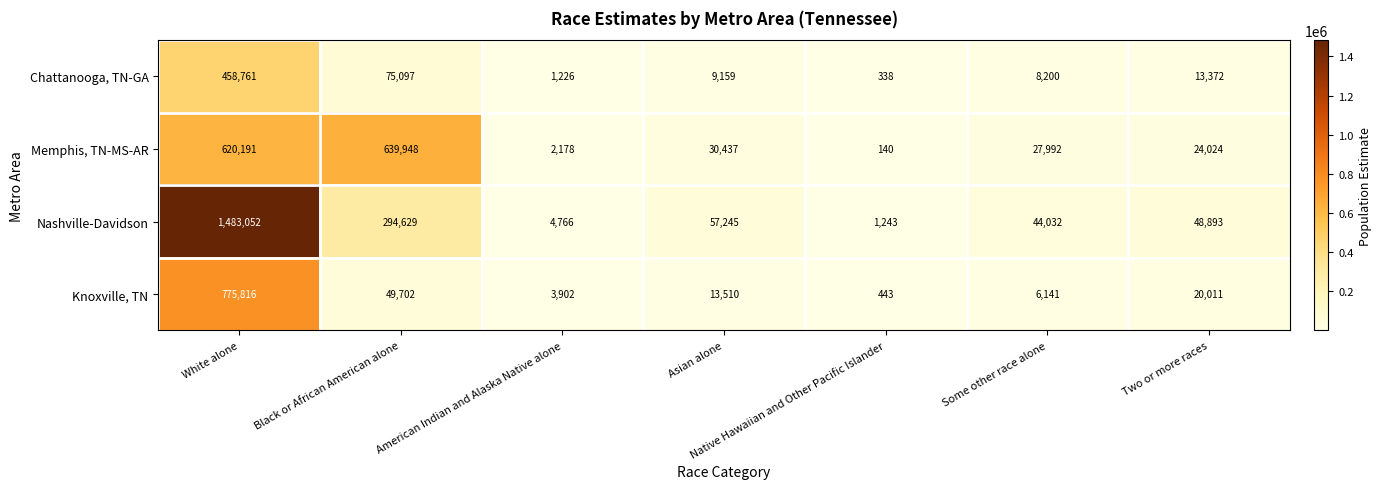

How many categories are shown in the chart?

7